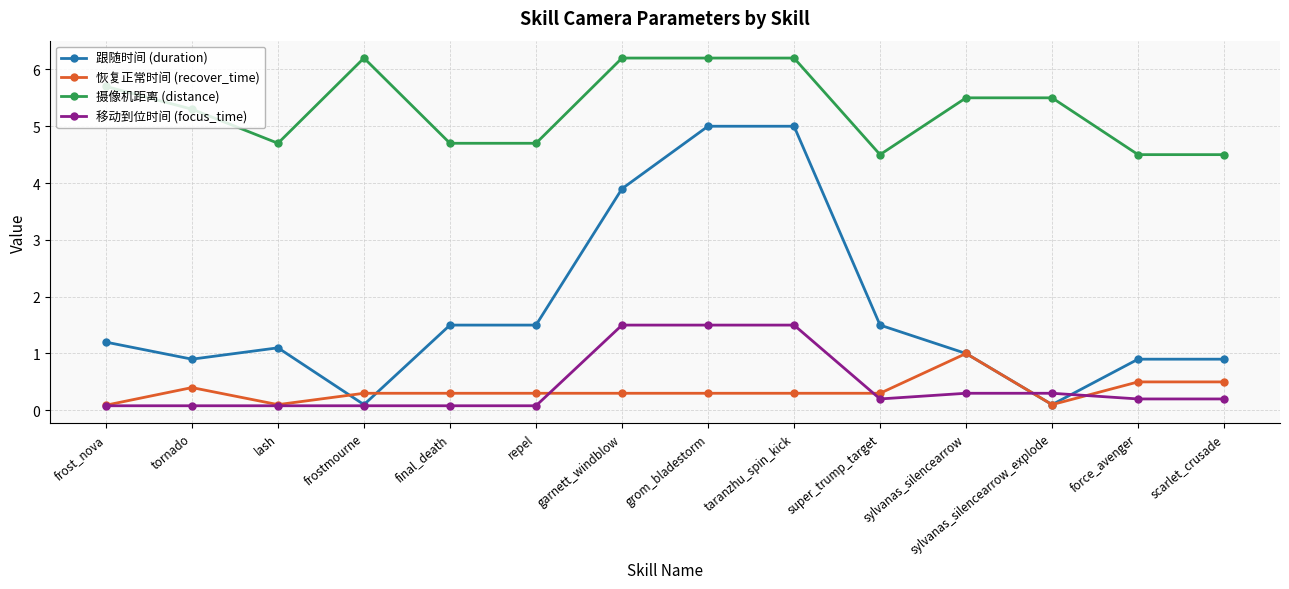

Reading left to right, what are all the values shown in this chart?

跟随时间 (duration): 1.2	0.9	1.1	0.1	1.5	1.5	3.9	5.0	5.0	1.5	1.0	0.1	0.9	0.9
恢复正常时间 (recover_time): 0.1	0.4	0.1	0.3	0.3	0.3	0.3	0.3	0.3	0.3	1.0	0.1	0.5	0.5
摄像机距离 (distance): 5.7	5.3	4.7	6.2	4.7	4.7	6.2	6.2	6.2	4.5	5.5	5.5	4.5	4.5
移动到位时间 (focus_time): 0.1	0.1	0.1	0.1	0.1	0.1	1.5	1.5	1.5	0.2	0.3	0.3	0.2	0.2